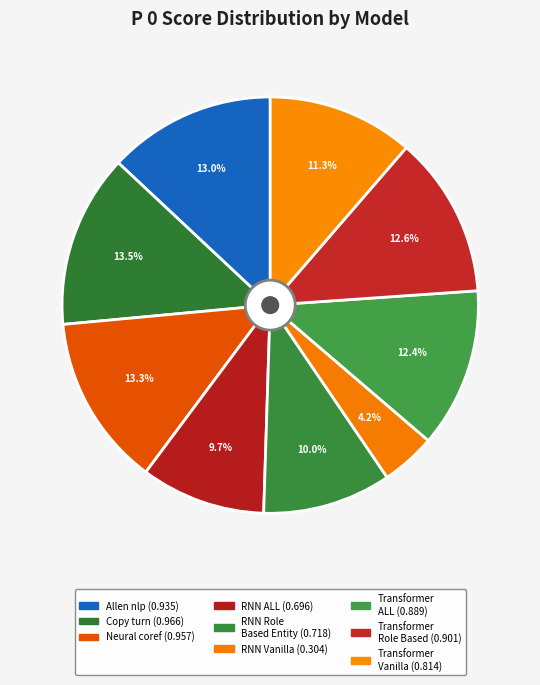

How many slices are in this pie chart?

9